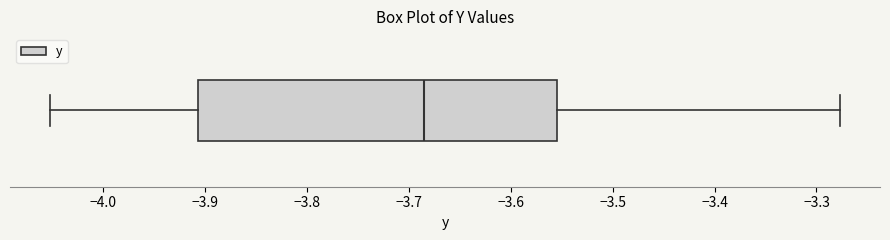

Where is the left edge of the box on the x-axis? The values are not printed on the chart, so give them approximately, as read against the axis.

-3.91